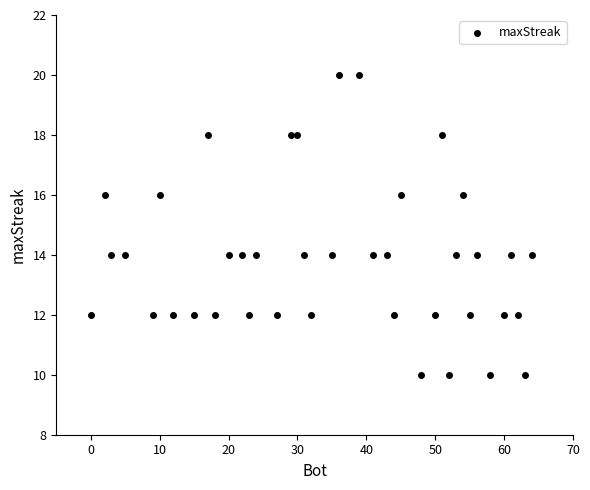

What is the range of Y values (max minus min)?

10